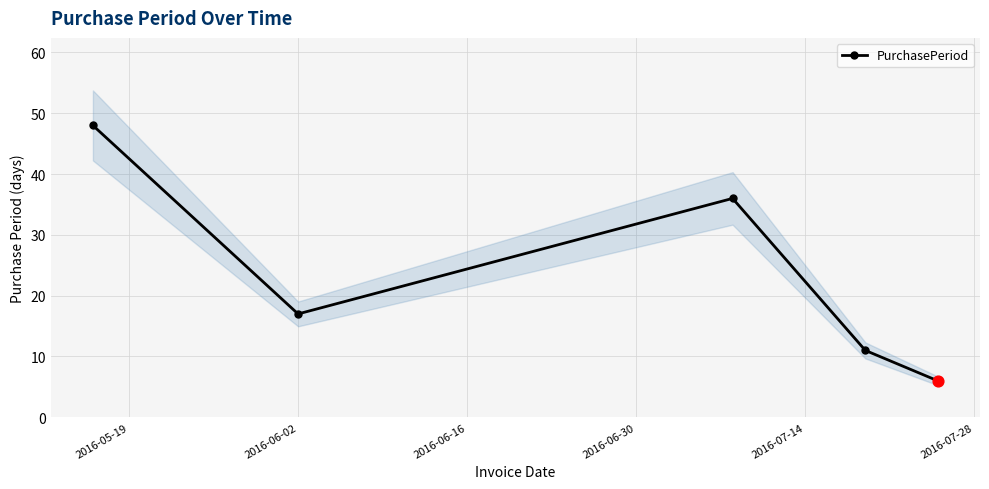

What is the minimum value for PurchasePeriod?

6